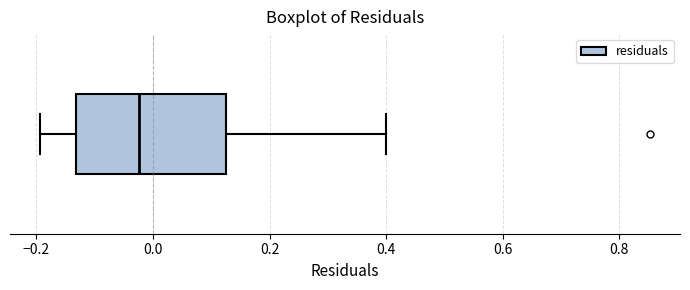

Transcribe this box plot: give where the median line is, the range the box spans, and where the two whiskers end, as read against the x-axis. The values are not printed on the chart, so give them approximately, as read against the axis.

median -0.02, box -0.14 to 0.12, whiskers -0.20 to 0.40